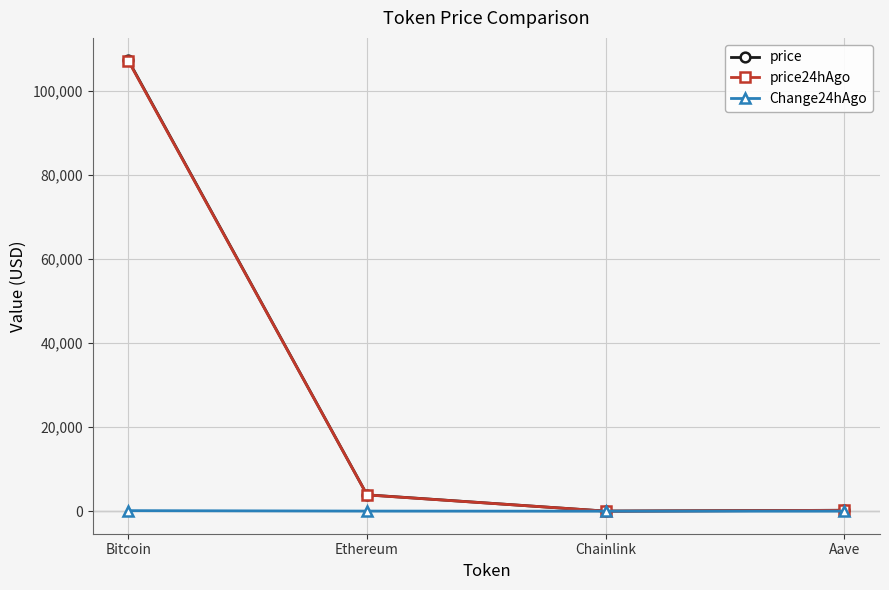

Read the Change24hAgo value at Ethereum.

25.0